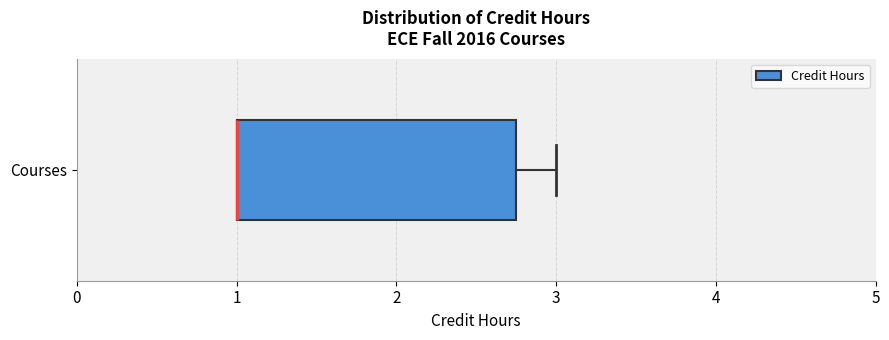

Read this box plot against the x-axis: the position of the median line, the range covered by the box, and the ends of both whiskers. The values are not printed on the chart, so give them approximately, as read against the axis.

median 1.0 (drawn on the box's left edge), box 1.0 to 2.8, whiskers 1.0 to 3.0